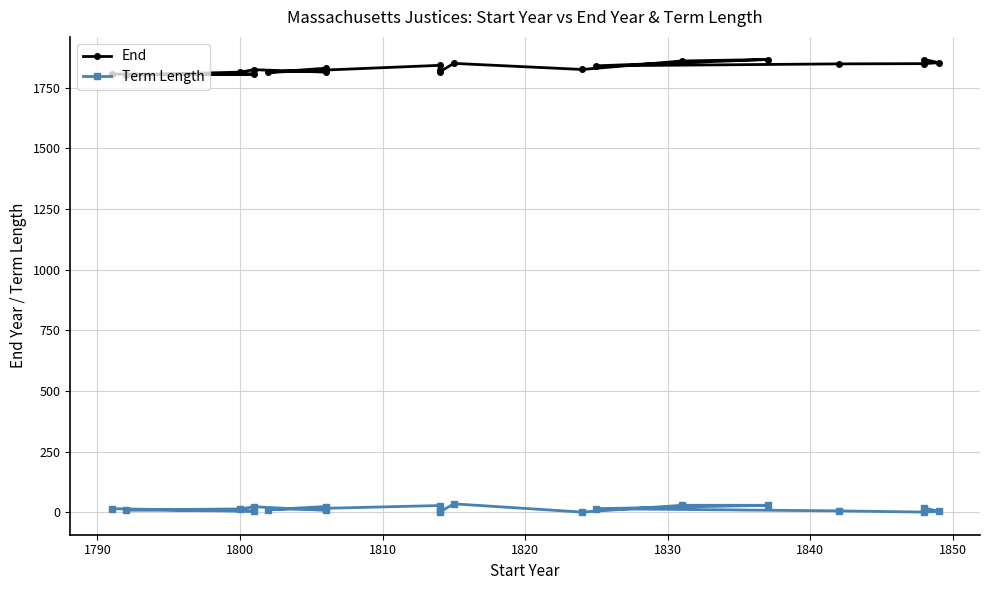

Reading right to left, list all the values displayed in this chart.

End: 1866	1853	1849	1848	1840	1866	1860	1825	1850	1815	1823	1842	1813	1830	1814	1824	1814	1802	1806	1806
Term Length: 18	4	1	6	15	29	29	1	35	1	9	28	11	24	8	23	14	10	5	15